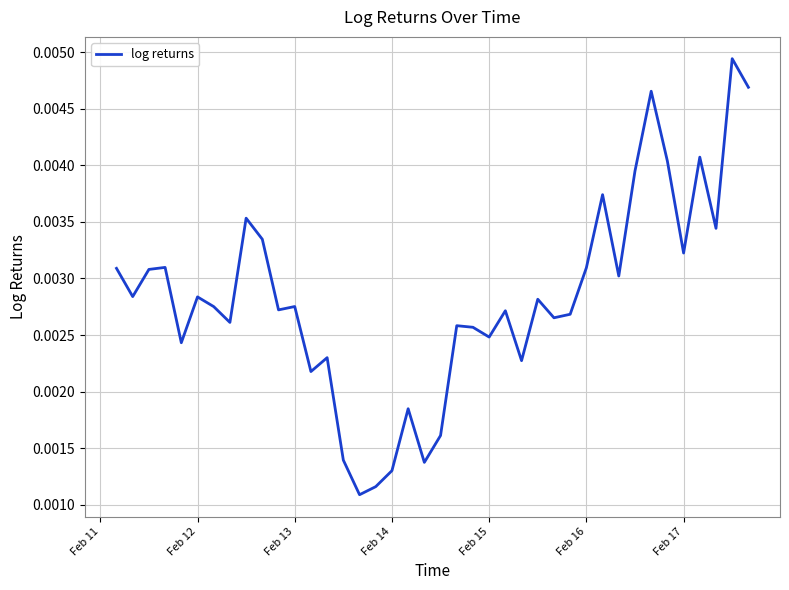

How many lines are shown in the chart?

1